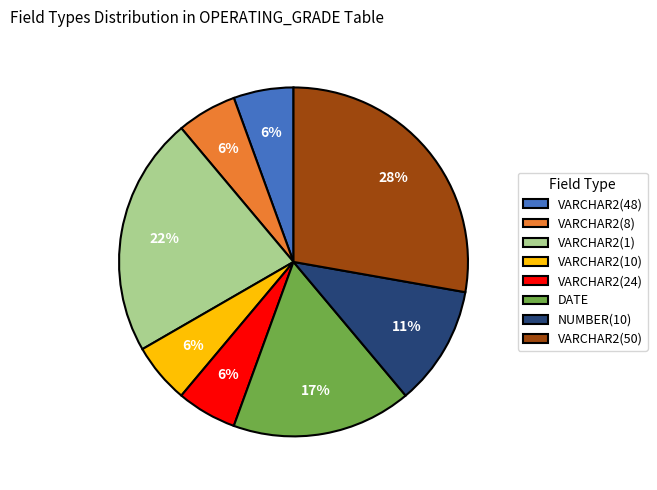

Which category has the biggest portion of the pie?

VARCHAR2(50)